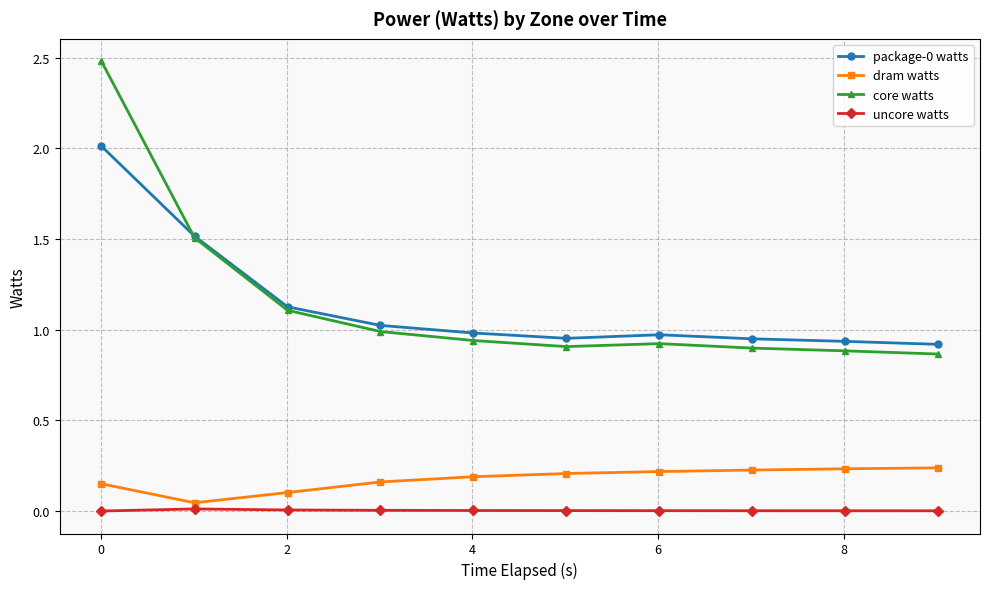

True or false: uncore watts and core watts cross at least once.

False